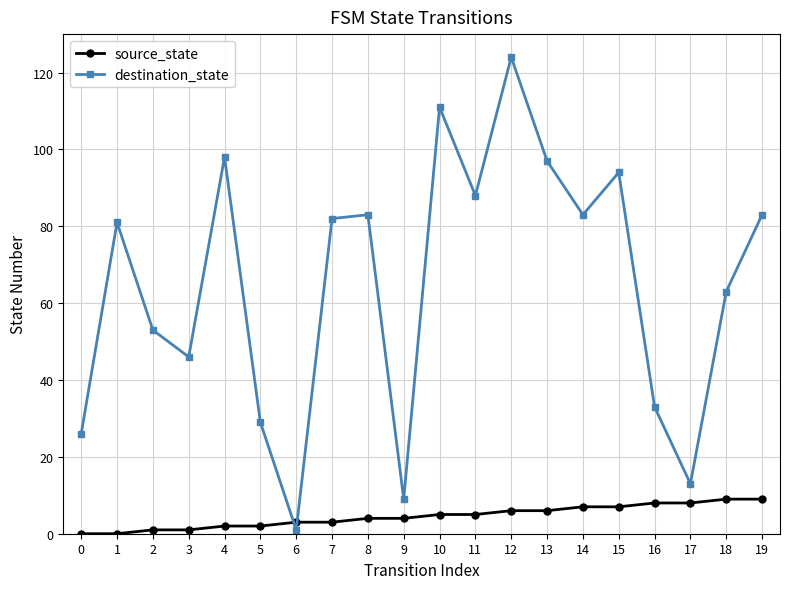

What is the greatest value displayed?

124